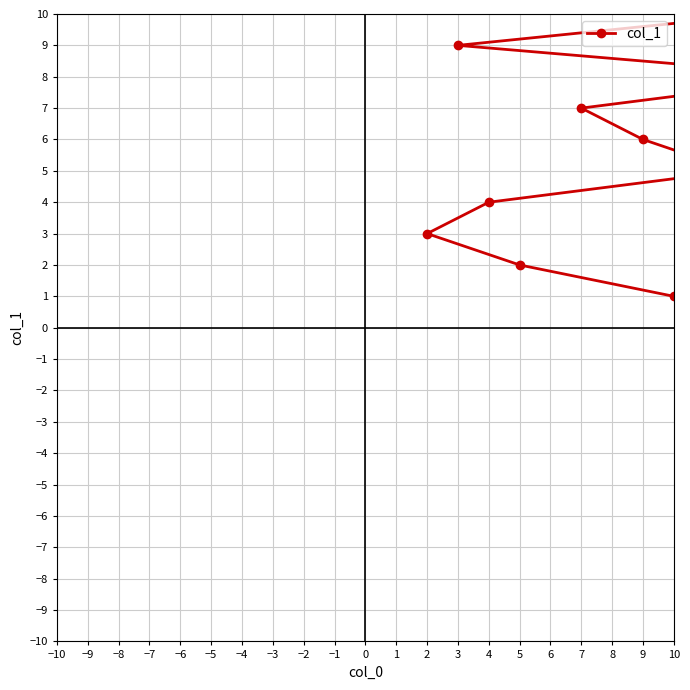

What is the difference between the second highest and second lowest values?

12